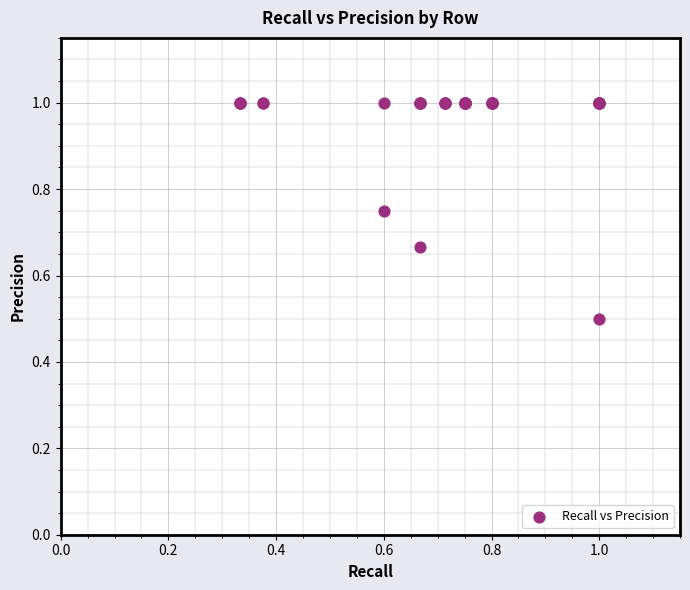

What Y value in the scatter plot is closest to 0?

0.5